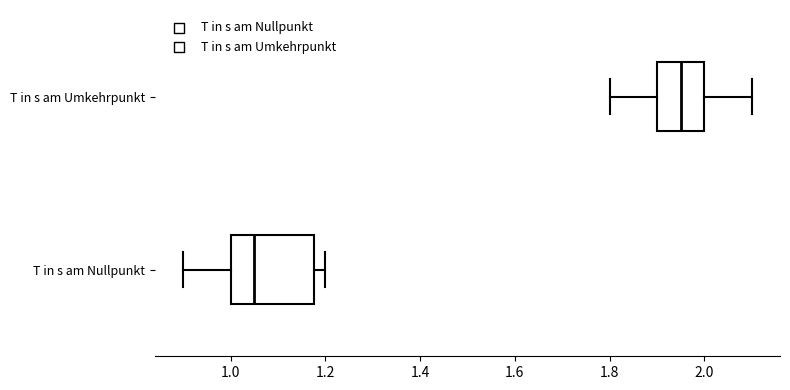

Where does the median line of the box for T in s am Nullpunkt sit on the x-axis? The values are not printed on the chart, so give them approximately, as read against the axis.

1.06